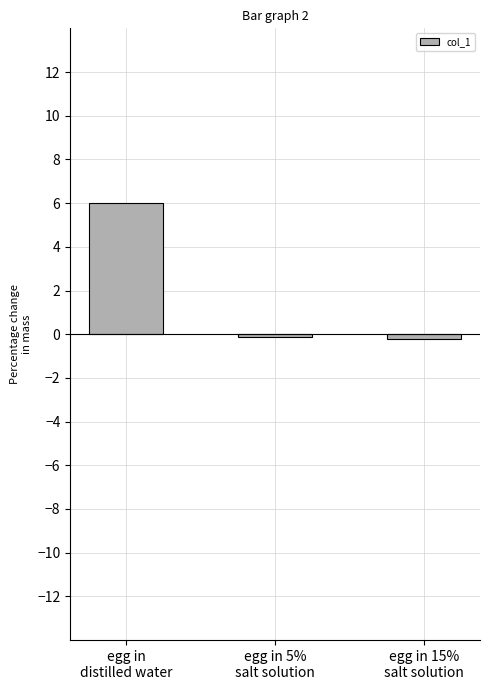

What is the average value?

1.9